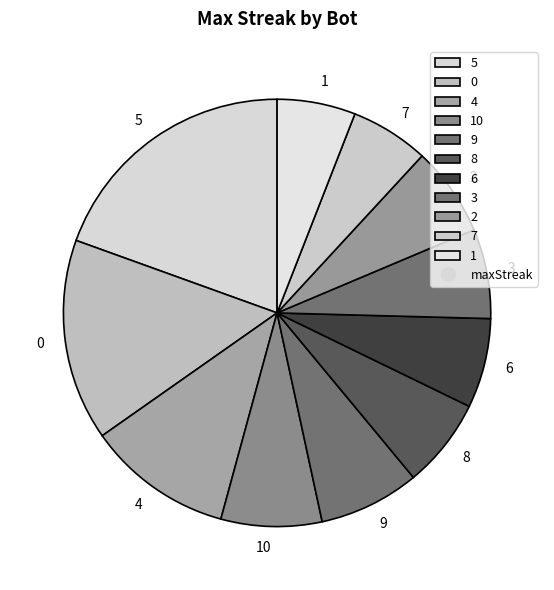

Combined, do 6 and 8 account for over 50%?

No